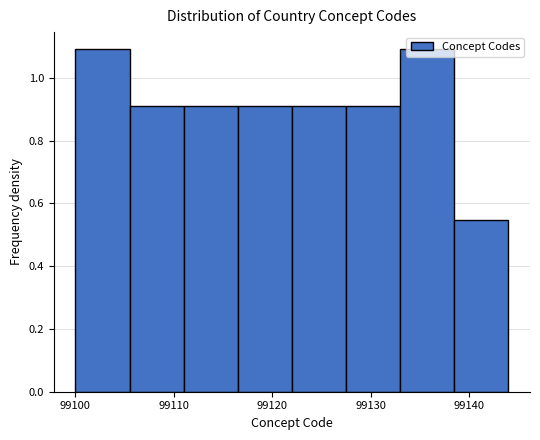

How tall is the bar that spans 99127.5 to 99133.0 on the x-axis? Neither the bar edges nor the heights are printed on the chart, so give them approximately, as read against the axes.

0.90